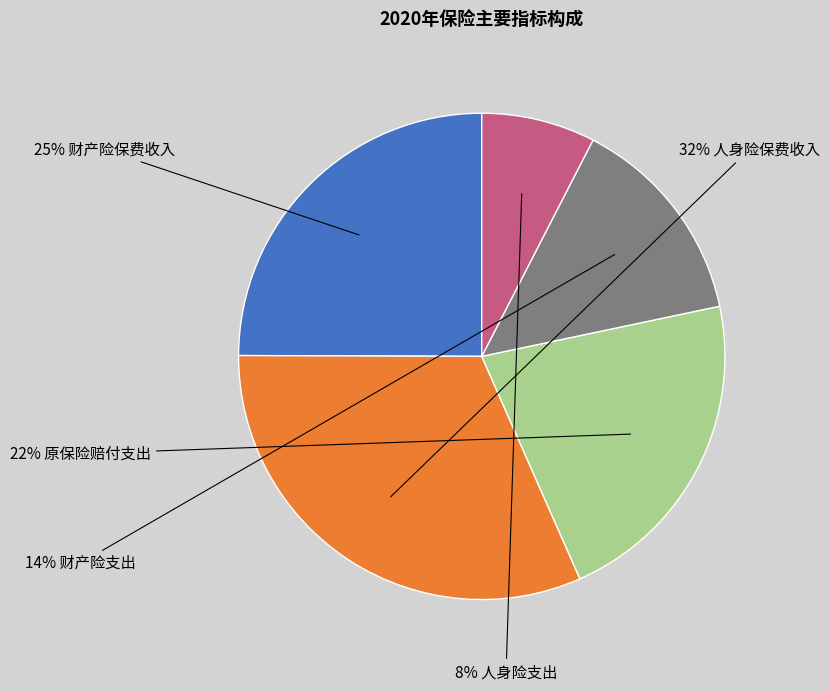

Is there a majority slice in this chart?

No